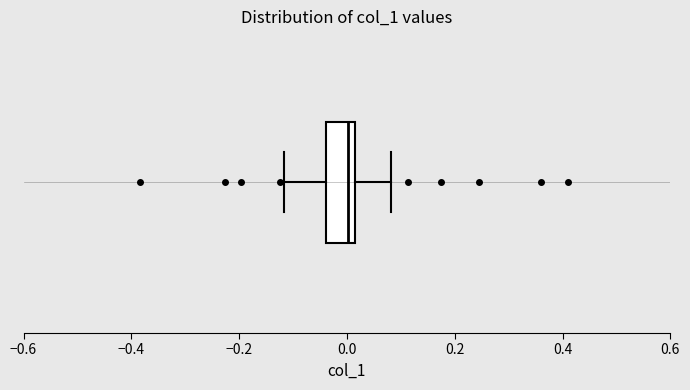

Read this box plot against the x-axis: the position of the median line, the range covered by the box, and the ends of both whiskers. The values are not printed on the chart, so give them approximately, as read against the axis.

median 0.00, box -0.04 to 0.02, whiskers -0.12 to 0.08